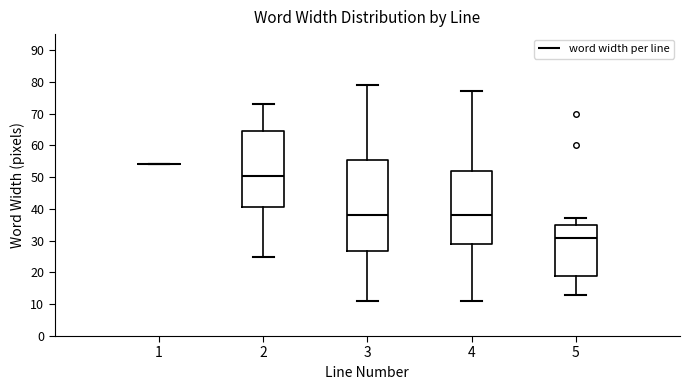

Comparing the boxes themselves (not the whiskers), which one is the tallest?

3